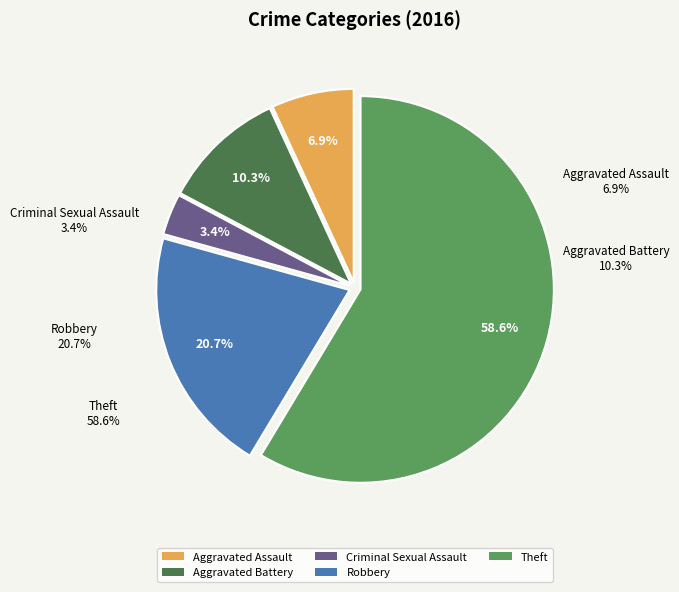

Is it true that Criminal Sexual Assault is 16% of the pie?

False